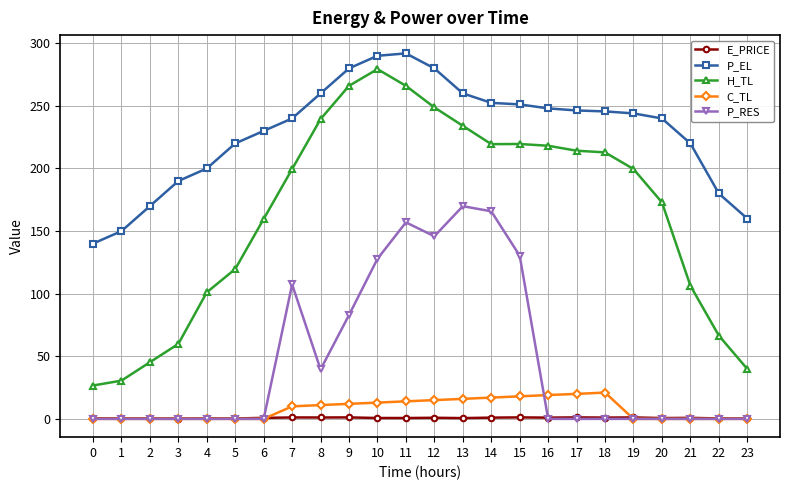

At how many categories does at least one series exceed 46?

24